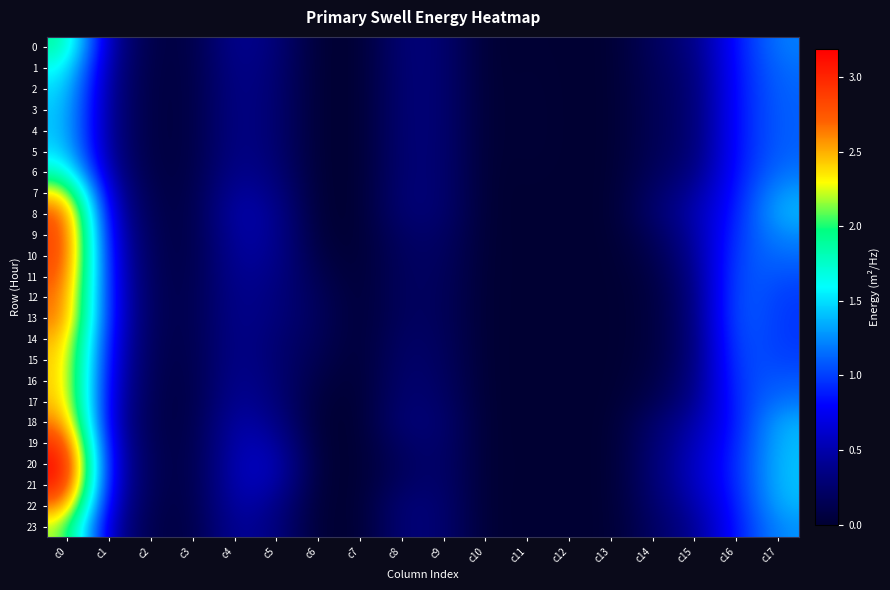

Which label corresponds to the smallest value in the chart?

c10